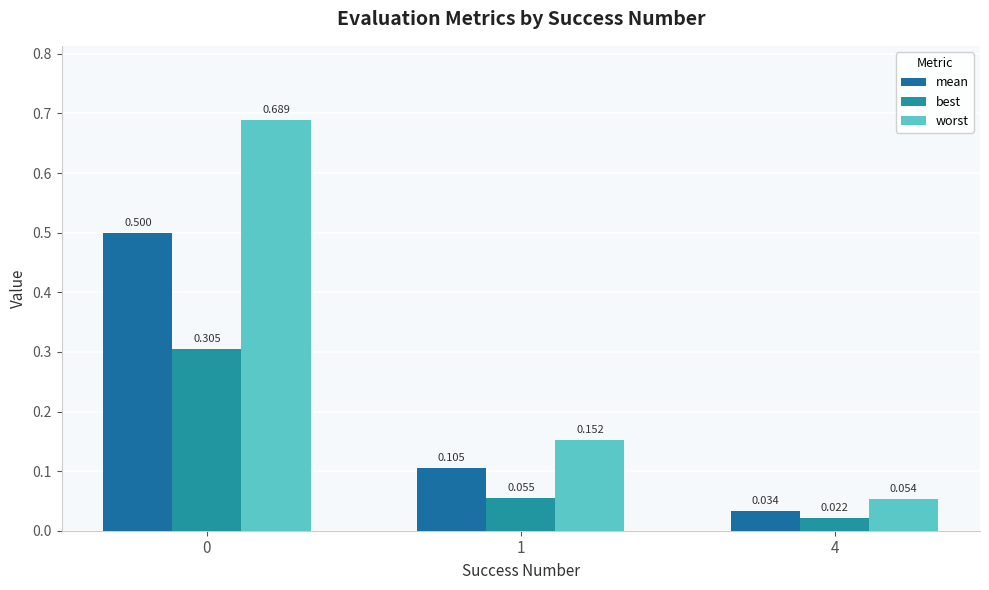

How many bars are there in each group?

3